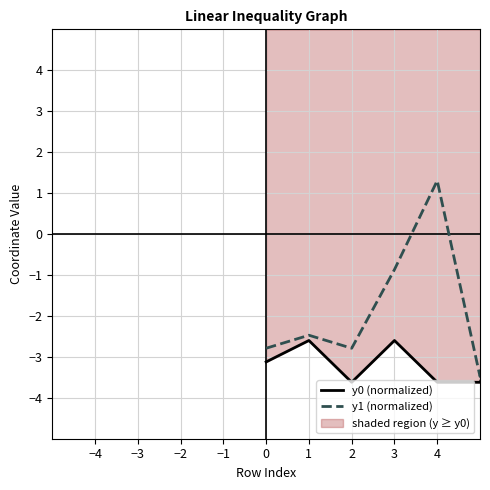

True or false: y0 (normalized) has more than 0 interior local peaks.

True